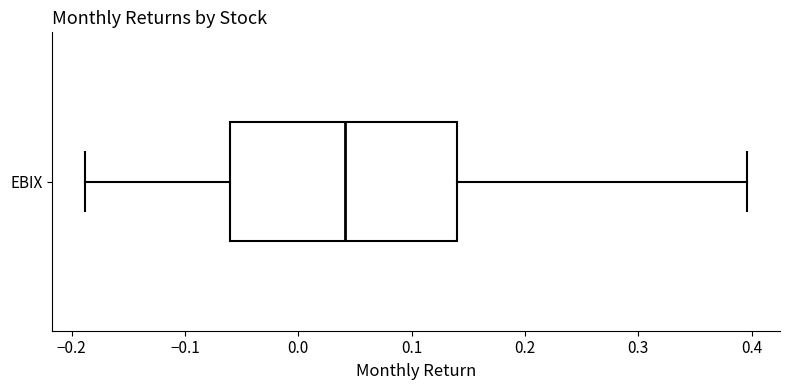

Where does the median line of the box for EBIX sit on the x-axis? The values are not printed on the chart, so give them approximately, as read against the axis.

0.04